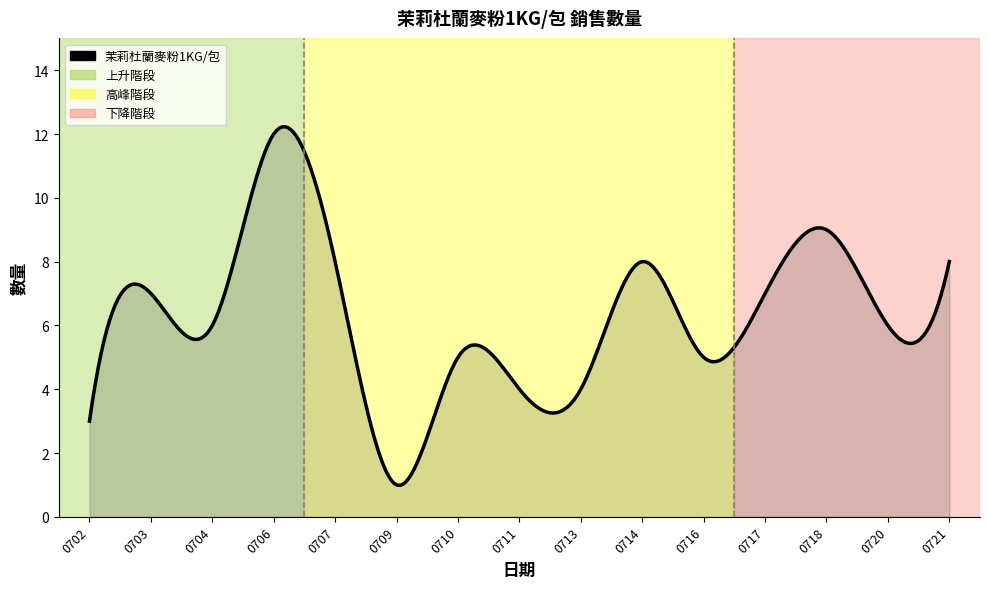

What is the greatest value displayed?

12.2